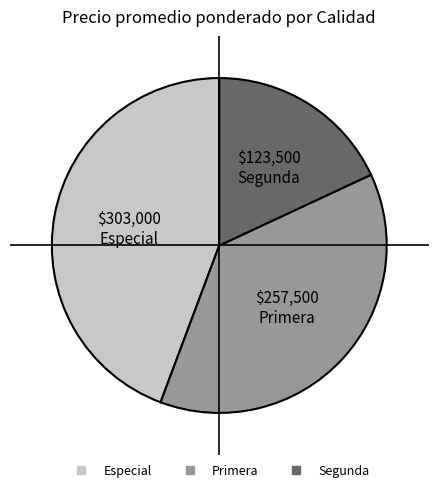

Is there a majority slice in this chart?

No